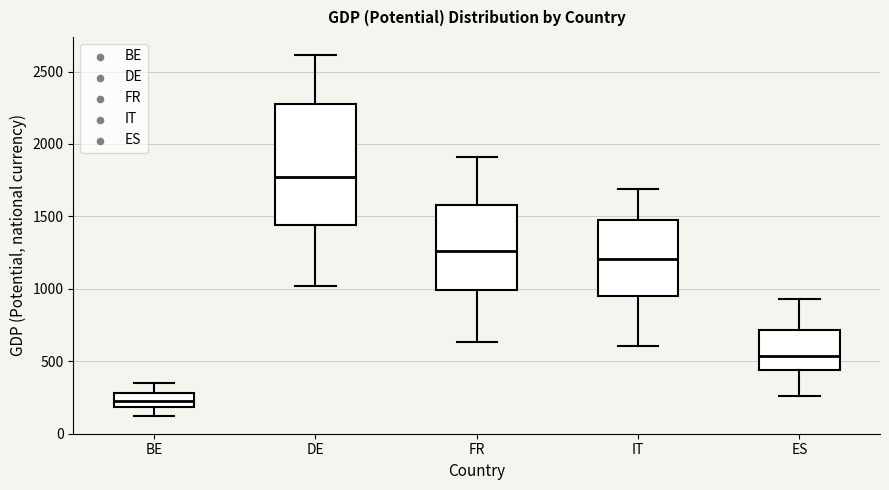

Which box's median line is the highest?

DE